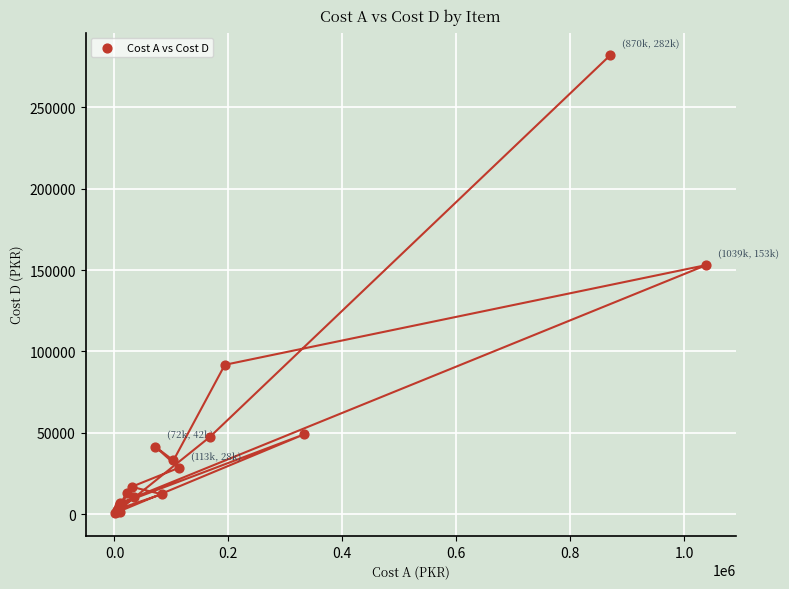

What Y value in the scatter plot is closest to 141335?

153125